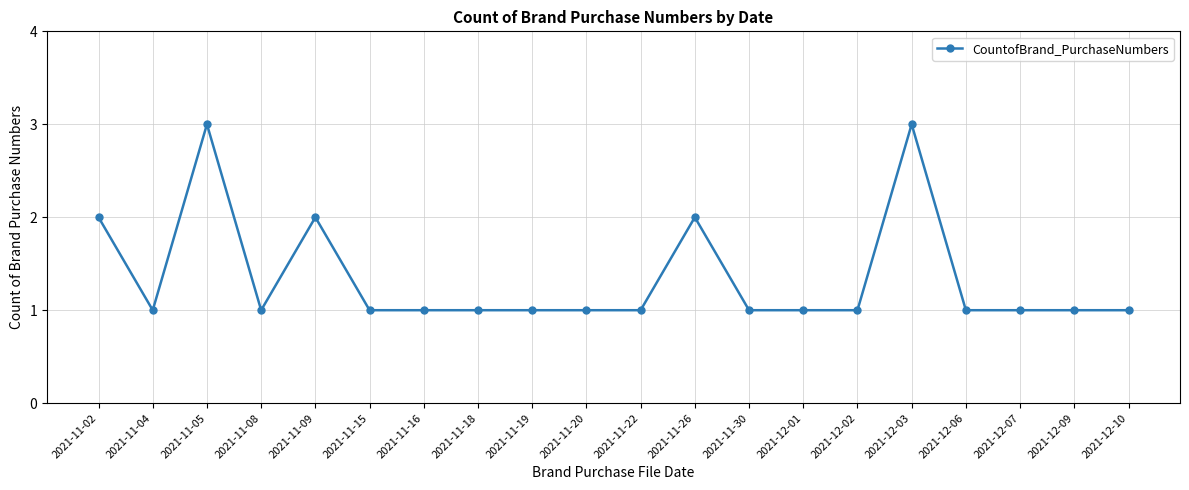

Approximately how many times larger is the value at 2021-12-09 compared to 2021-11-05?

0.3